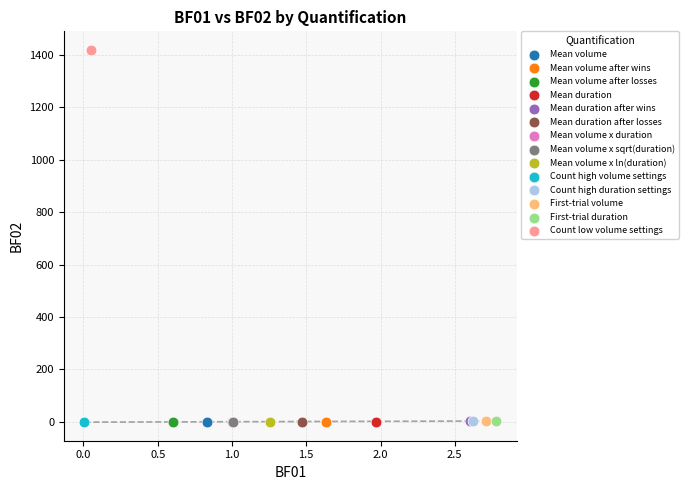

What are all the series names shown in the legend?

Mean volume, Mean volume after wins, Mean volume after losses, Mean duration, Mean duration after wins, Mean duration after losses, Mean volume x duration, Mean volume x sqrt(duration), Mean volume x ln(duration), Count high volume settings, Count high duration settings, First-trial volume, First-trial duration, Count low volume settings